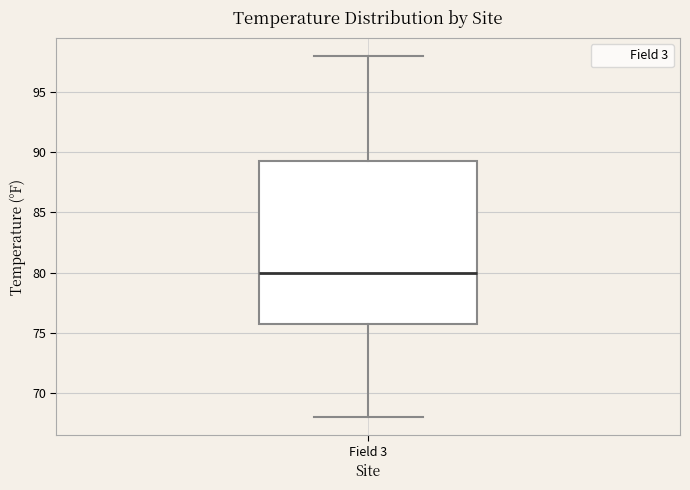

Transcribe this box plot: give where the median line is, the range the box spans, and where the two whiskers end, as read against the y-axis. The values are not printed on the chart, so give them approximately, as read against the axis.

median 80.0, box 76.0 to 89.5, whiskers 68.0 to 98.0